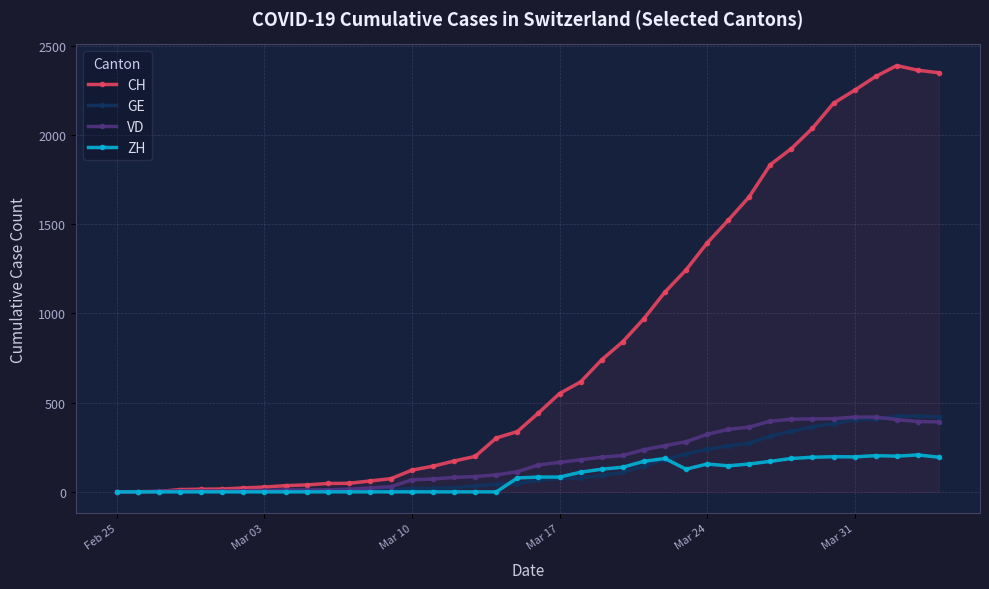

What is the highest value of the GE series?

424